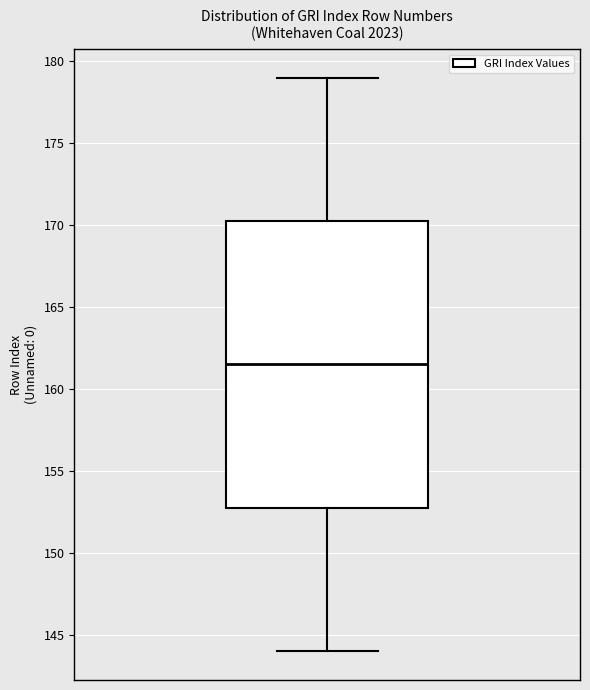

Where does the lower whisker of the box end on the y-axis? The values are not printed on the chart, so give them approximately, as read against the axis.

144.0